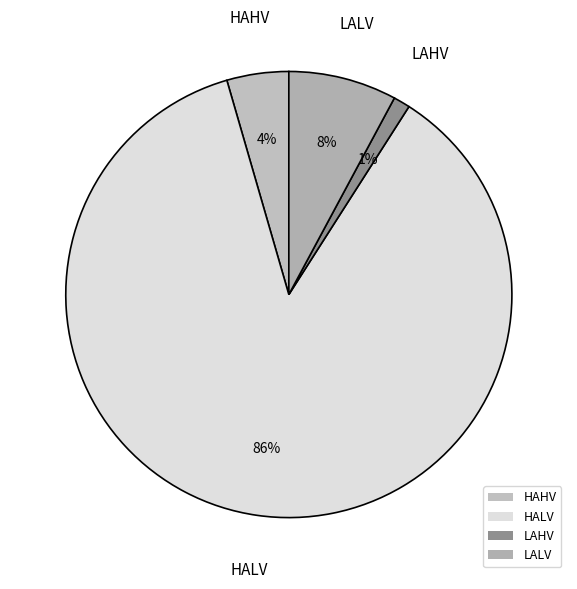

What percentage is the LAHV slice, to the nearest percent?

1%